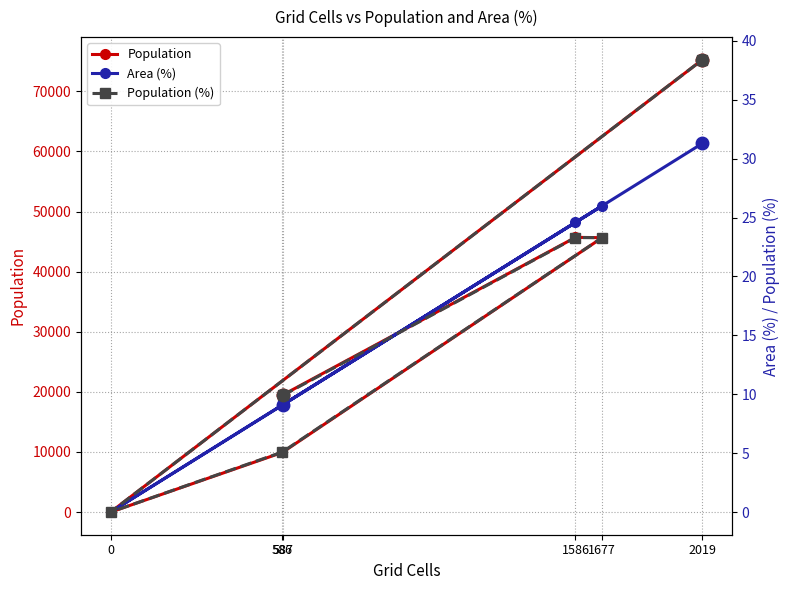

Does the chart display data point markers on the line(s)?

Yes